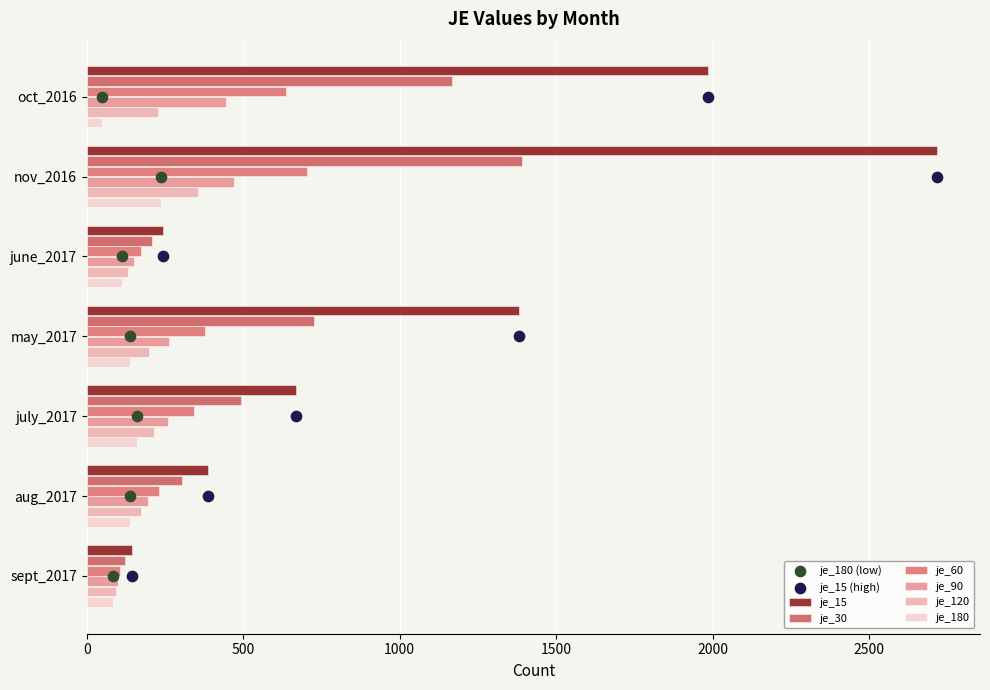

What are all the series names shown in the legend?

je_15, je_30, je_60, je_90, je_120, je_180